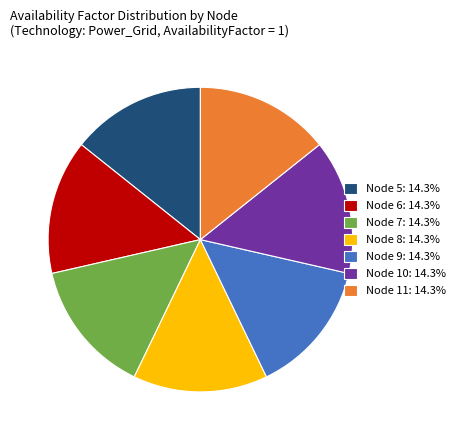

Count the number of slices in the pie.

7